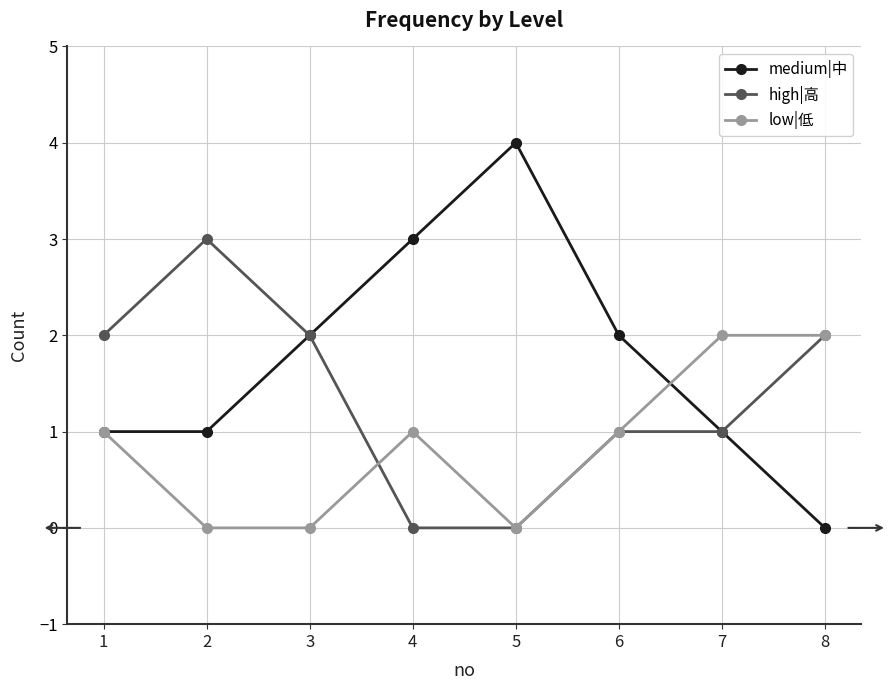

Reading left to right, list all the values displayed in this chart.

medium|中: 1	1	2	3	4	2	1	0
high|高: 2	3	2	0	0	1	1	2
low|低: 1	0	0	1	0	1	2	2